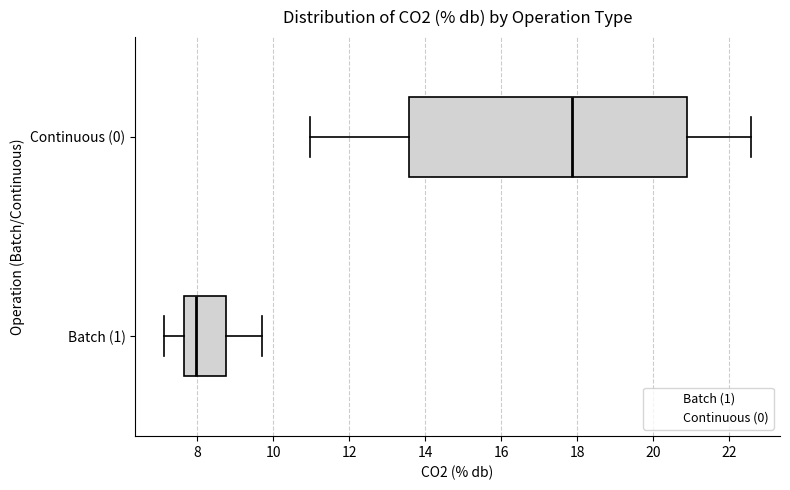

Reading bottom to top, transcribe this box plot: for each box, give where its median line is, the range the box spans, and where its two whiskers end, as read against the x-axis. The values are not printed on the chart, so give them approximately, as read against the axis.

Batch (1): median 8.0, box 7.6 to 8.8, whiskers 7.2 to 9.8
Continuous (0): median 17.8, box 13.6 to 20.8, whiskers 11.0 to 22.6